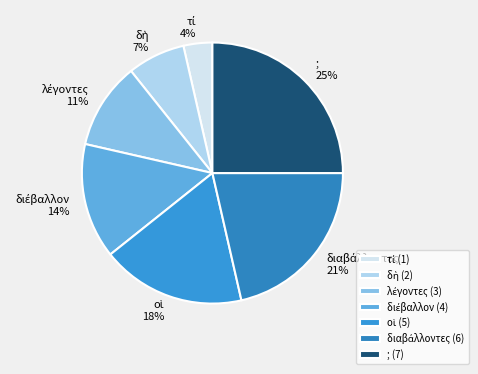

To the nearest percent, what is the difference between the οἱ and τί slice percentages?

14%